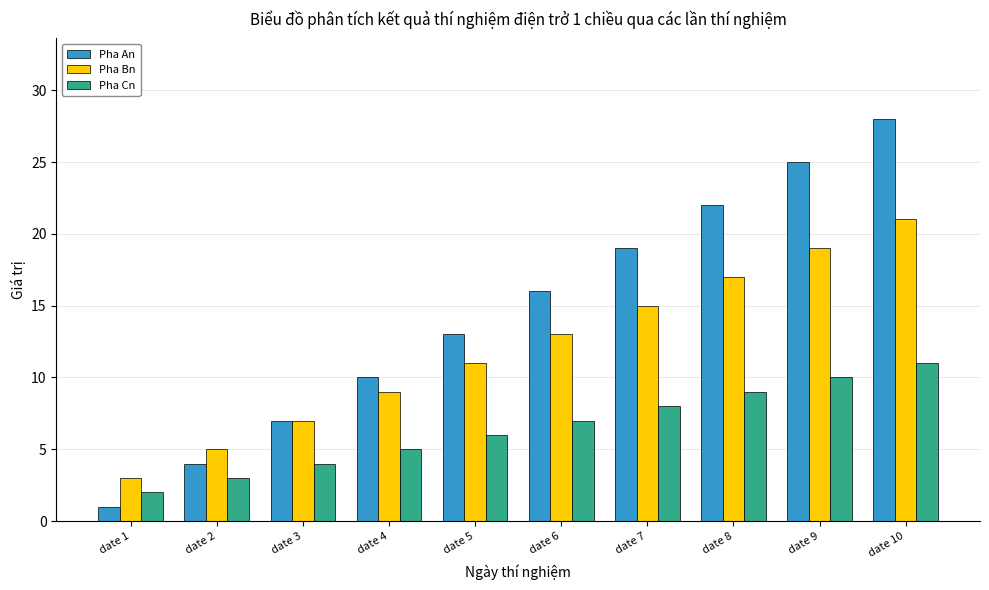

Reading right to left, list all the values displayed in this chart.

Pha An: date 10=28	date 9=25	date 8=22	date 7=19	date 6=16	date 5=13	date 4=10	date 3=7	date 2=4	date 1=1
Pha Bn: date 10=21	date 9=19	date 8=17	date 7=15	date 6=13	date 5=11	date 4=9	date 3=7	date 2=5	date 1=3
Pha Cn: date 10=11	date 9=10	date 8=9	date 7=8	date 6=7	date 5=6	date 4=5	date 3=4	date 2=3	date 1=2